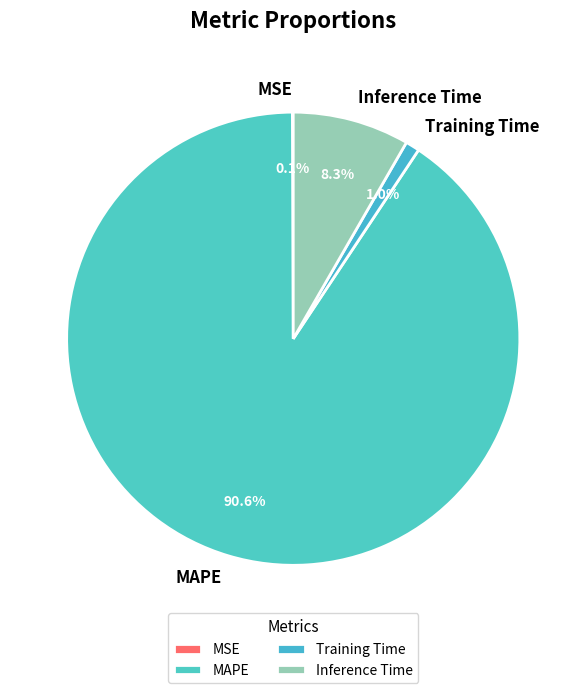

Which category has the biggest portion of the pie?

MAPE